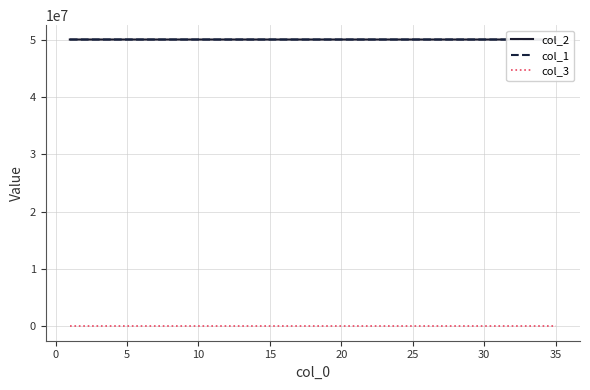

True or false: col_3 and col_2 cross at least once.

False